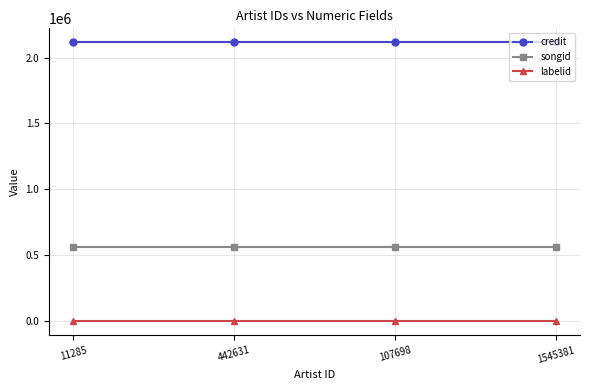

Reading left to right, what are all the values shown in this chart?

credit: 11285=2116125	442631=2116125	107698=2116125	1545381=2116125
songid: 11285=563386	442631=563386	107698=563386	1545381=563386
labelid: 11285=-1	442631=-1	107698=-1	1545381=-1